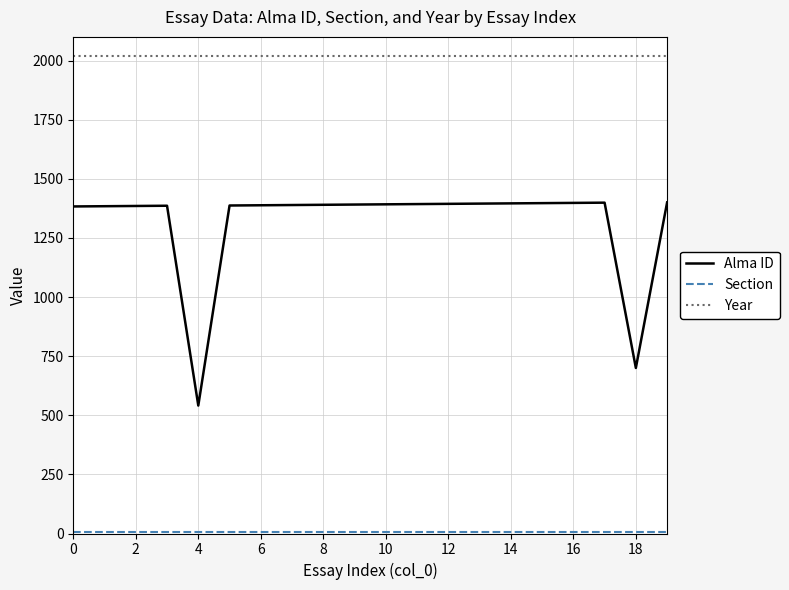

How many lines are shown in the chart?

3